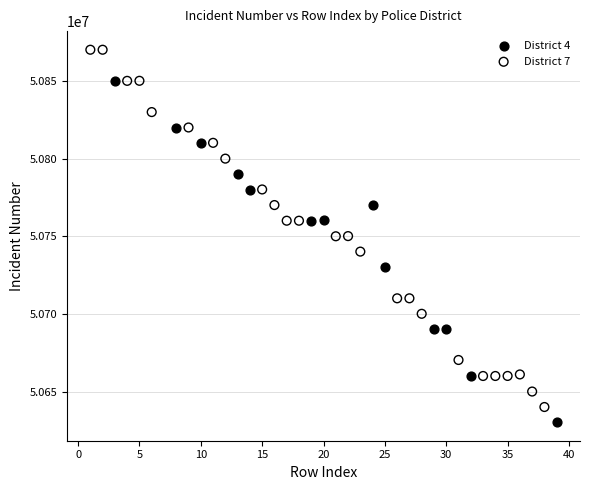

Which series reaches the maximum Y coordinate?

District 7